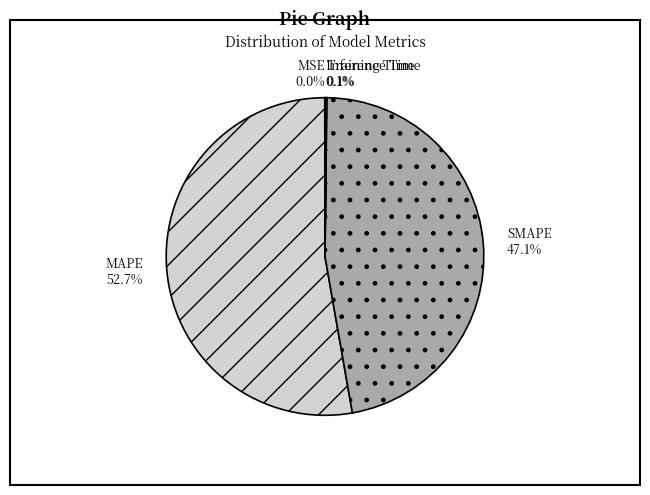

Does MAPE represent more than half of the total?

Yes